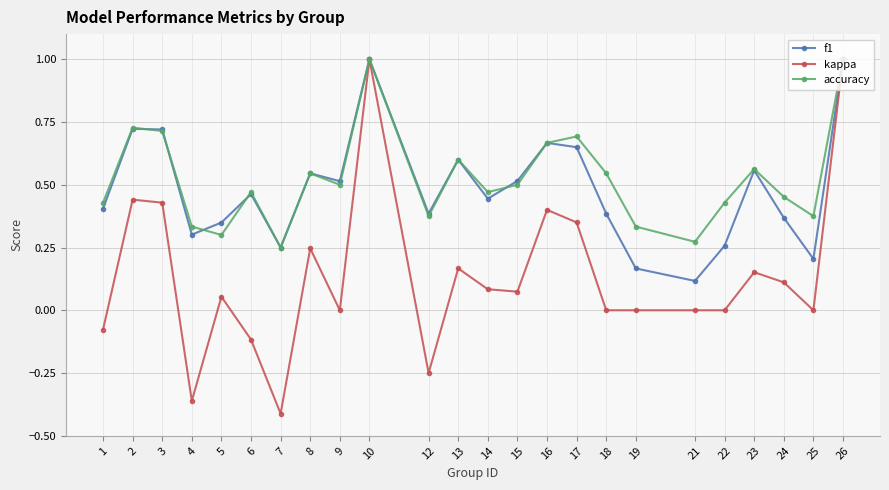

How many interior local valleys does the accuracy series have?

7